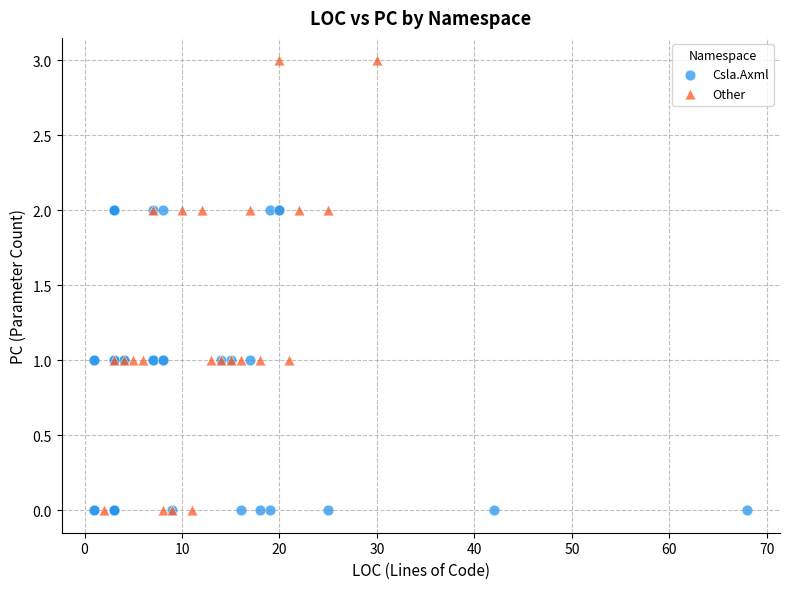

Which series has the largest Y range (max minus min)?

Other